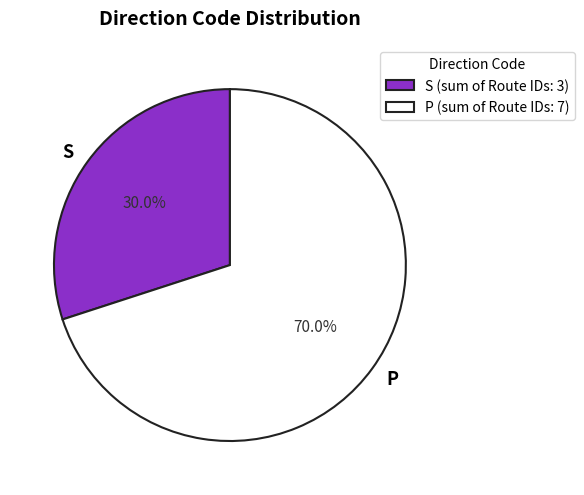

True or false: S accounts for 1% of the total.

False